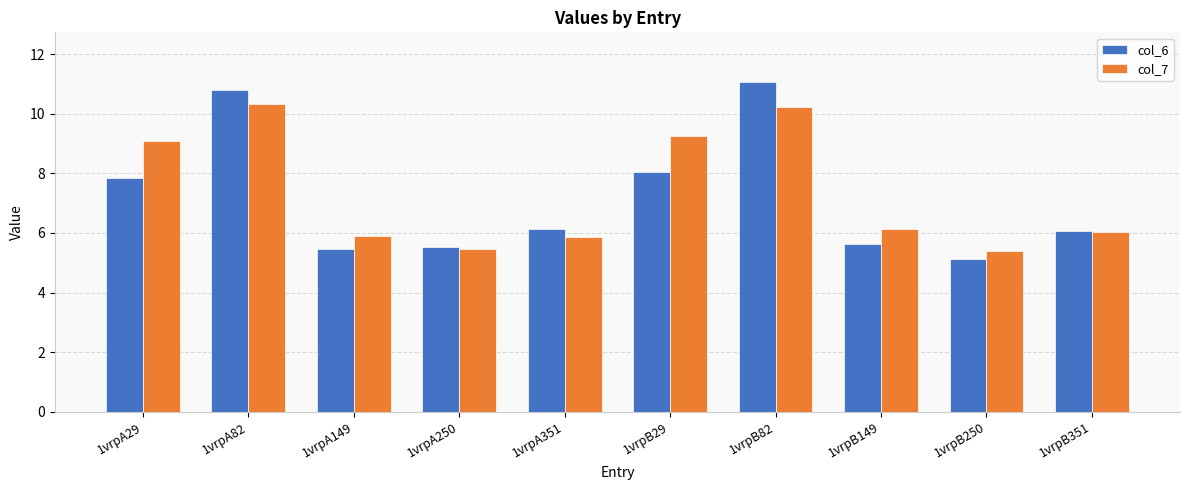

What is the approximate value of col_6 at 1vrpB82?

11.1